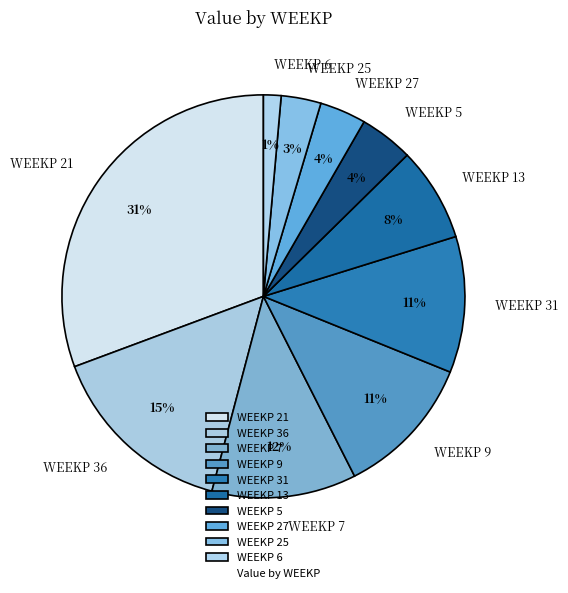

To the nearest percent, what portion does WEEKP 21 represent?

31%